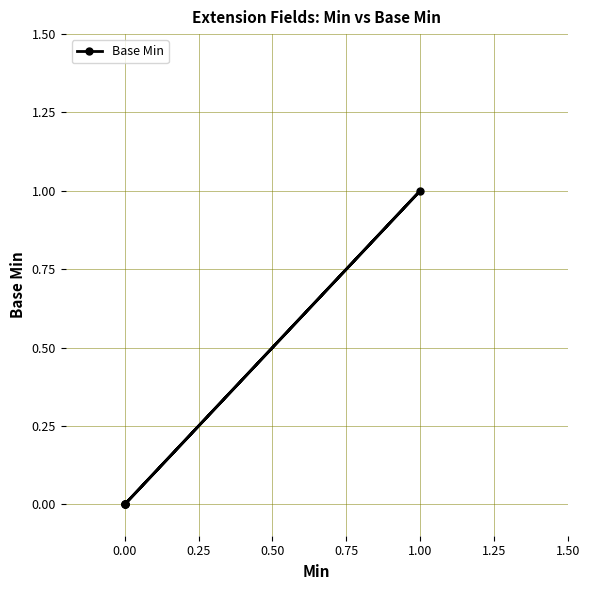

Reading right to left, what are all the values shown in this chart?

0	1	0	0	0